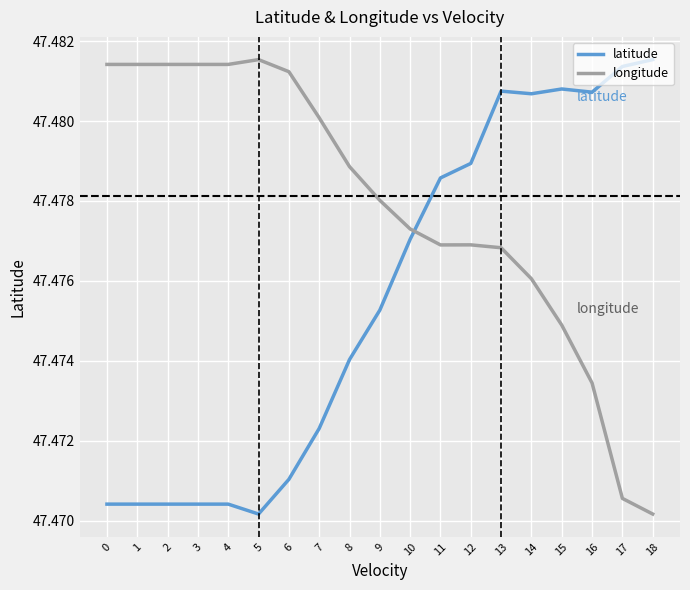

The latitude series shows 22.5 at 11. True or false?

False